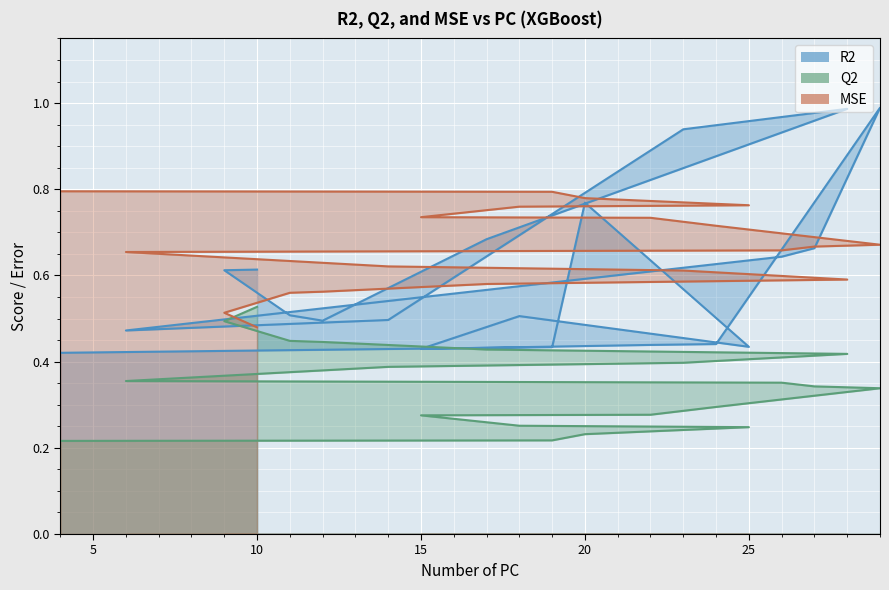

Which series changed the most between 23 and 24?

R2